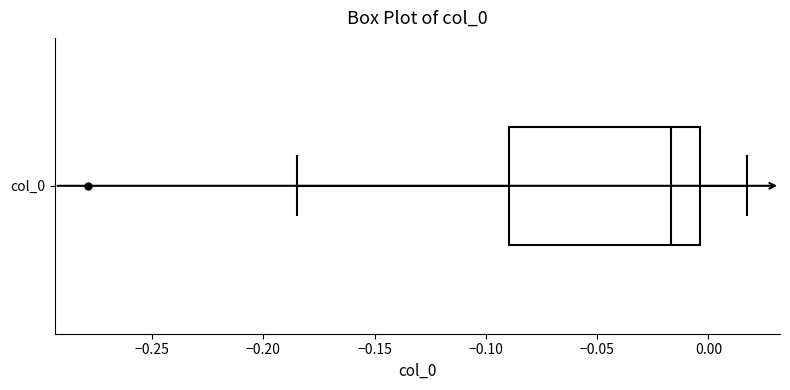

Read this box plot against the x-axis: the position of the median line, the range covered by the box, and the ends of both whiskers. The values are not printed on the chart, so give them approximately, as read against the axis.

median -0.015, box -0.090 to -0.005, whiskers -0.185 to 0.015